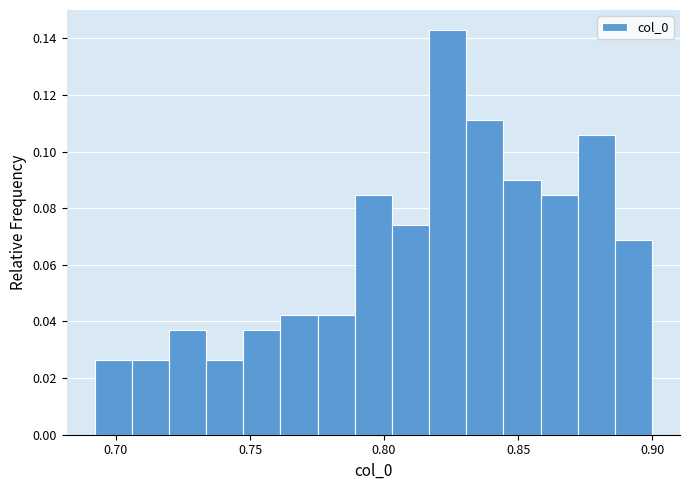

Read against the x-axis, roughly where is the centre of the tallest bar?

0.825